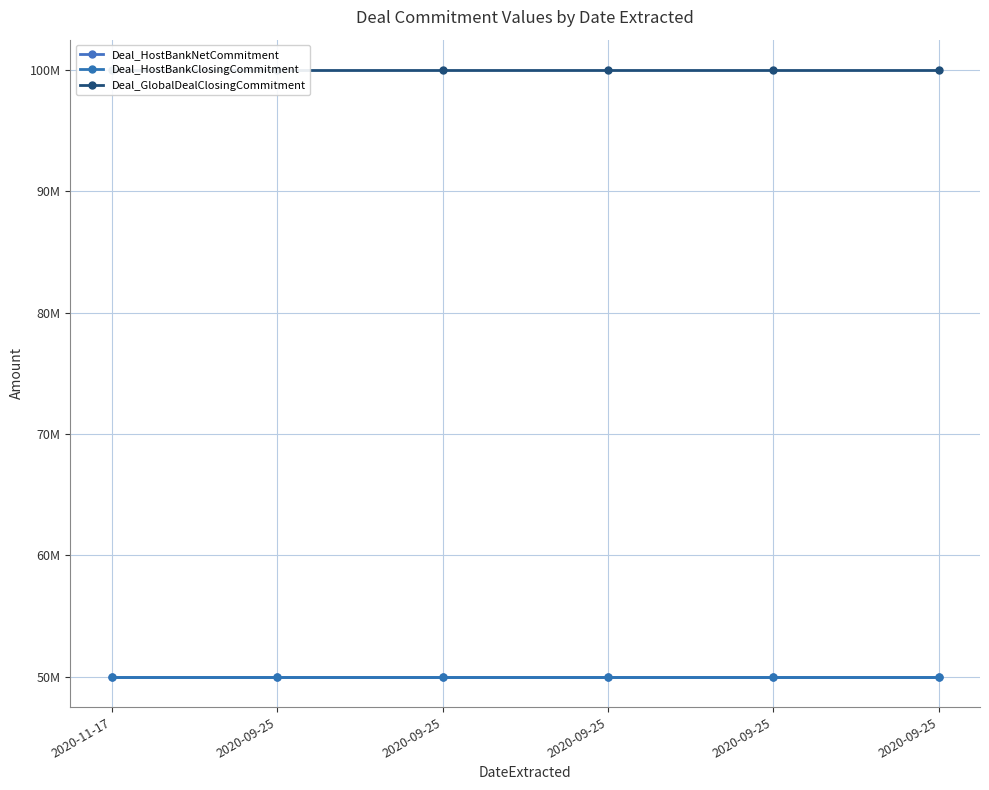

What is the greatest value displayed?

100000000